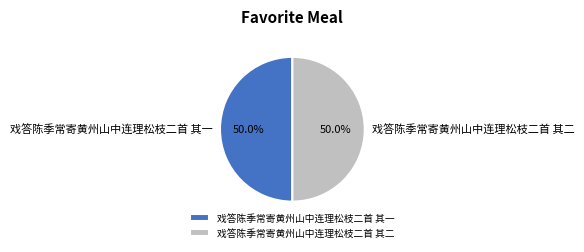

How much of the chart is everything except 戏答陈季常寄黄州山中连理松枝二首 其二?

50.0%